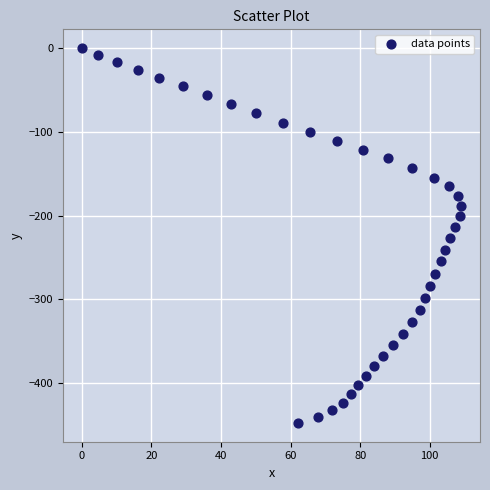

What is the range of X values (max minus min)?

109.0